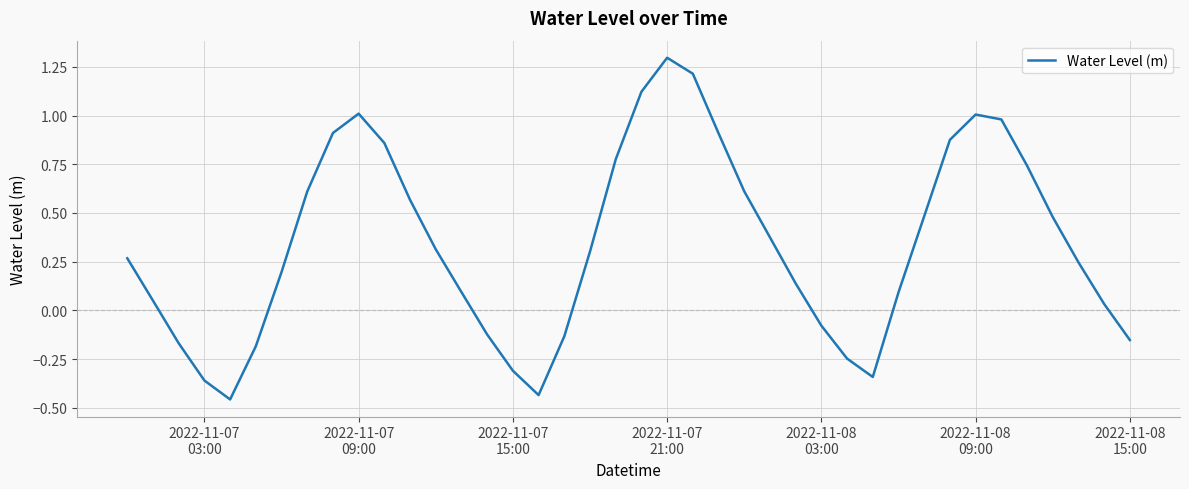

What is the greatest value displayed?

1.3